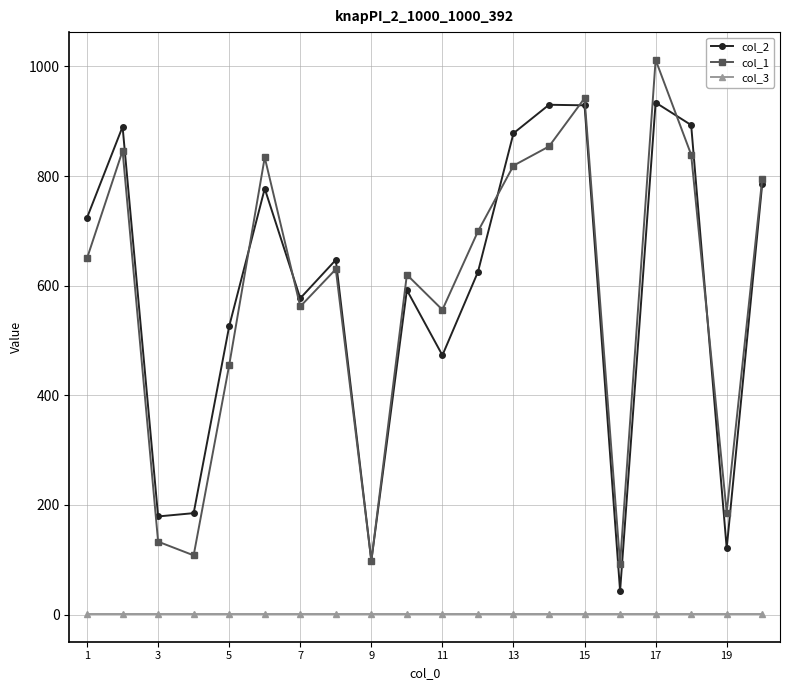

True or false: col_2 has more than 0 points higher than both neighbors.

True